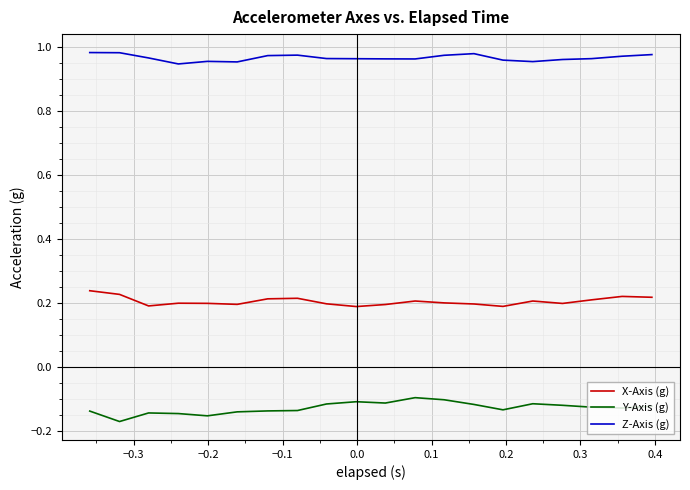

True or false: Z-Axis (g) and Y-Axis (g) cross at least once.

False